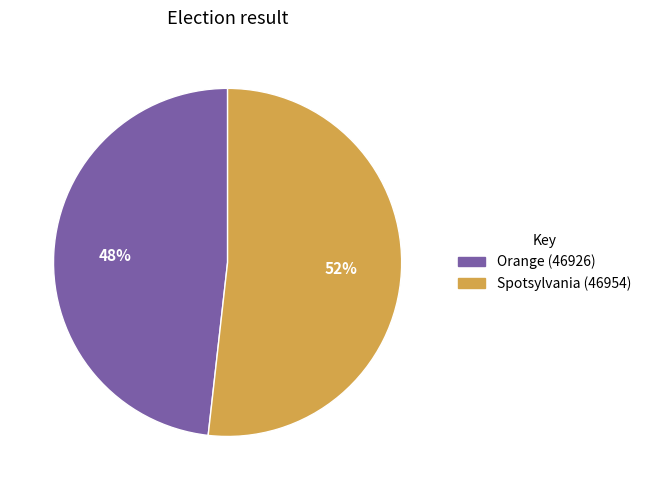

Is the sum of Orange (46926) and Spotsylvania (46954) greater than half?

Yes